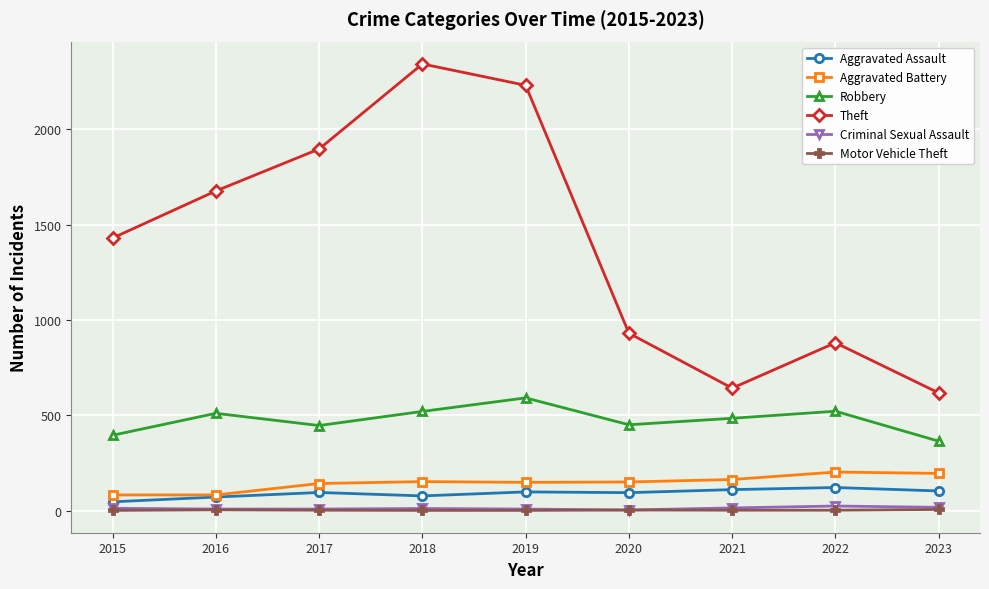

True or false: Aggravated Assault and Theft intersect in this chart.

False